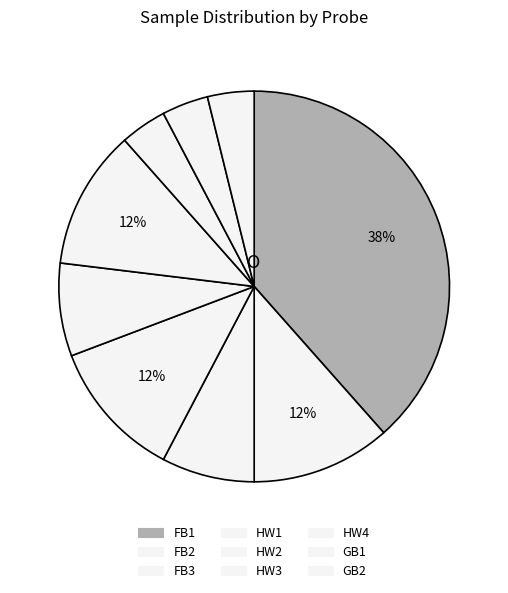

Does HW1 represent more than half of the total?

No